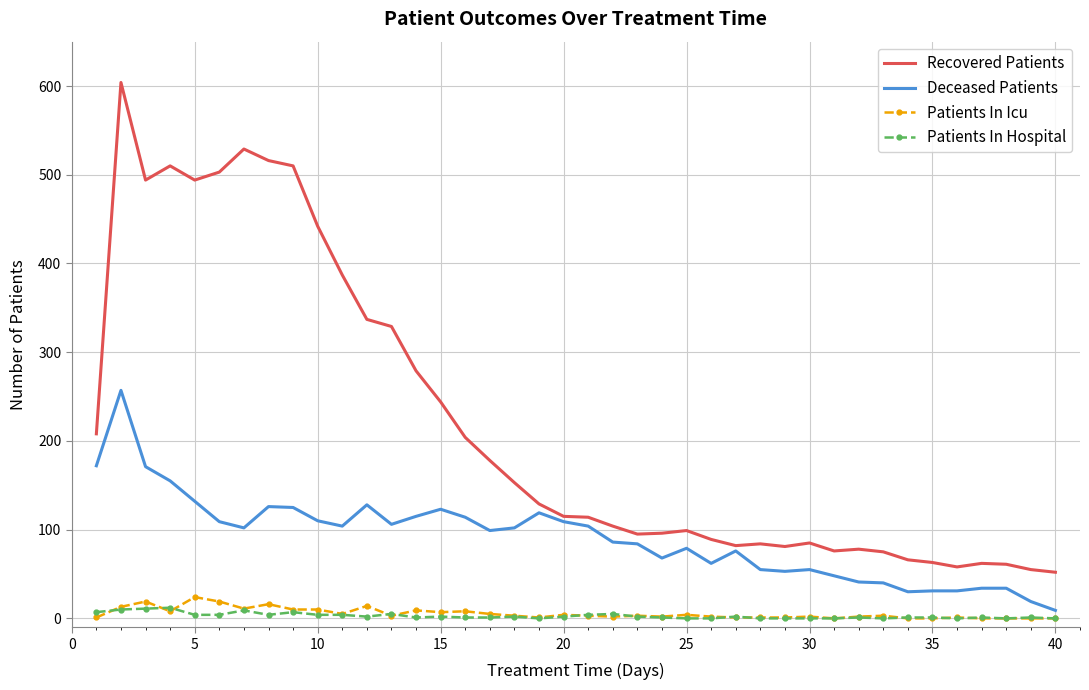

Which series has the widest spread of values?

Recovered Patients